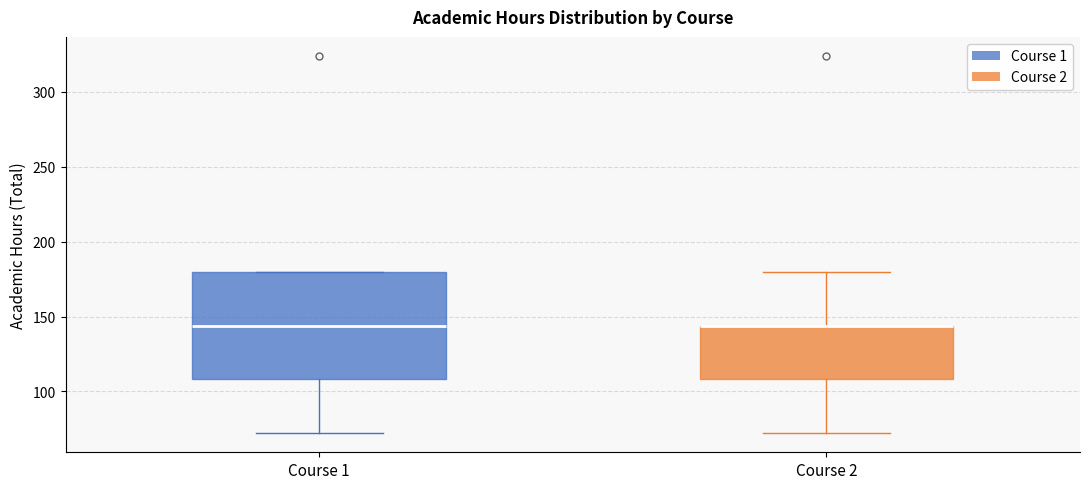

Where does the upper whisker of the box for Course 2 end on the y-axis? The values are not printed on the chart, so give them approximately, as read against the axis.

180